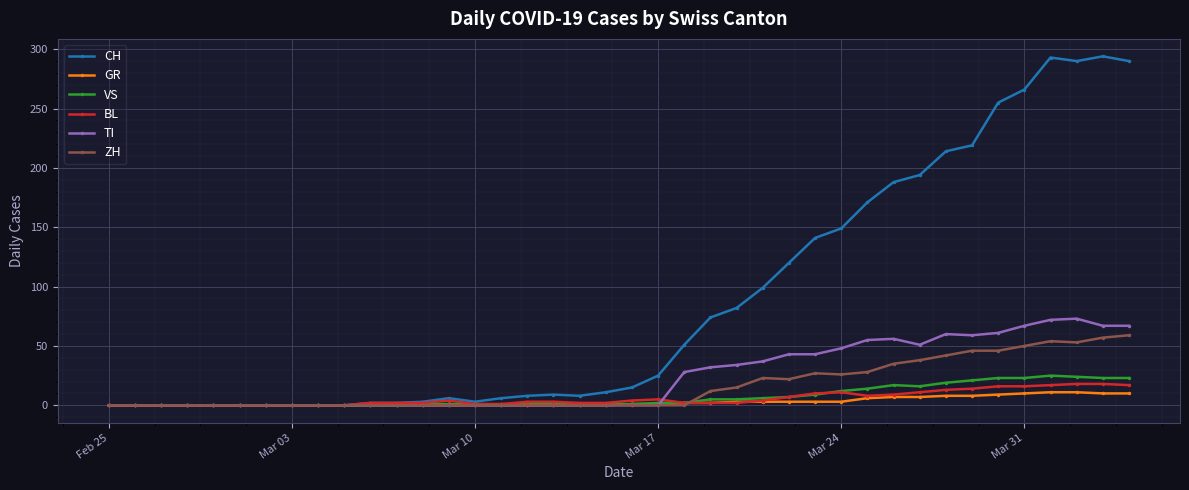

What are all the series names shown in the legend?

CH, GR, VS, BL, TI, ZH